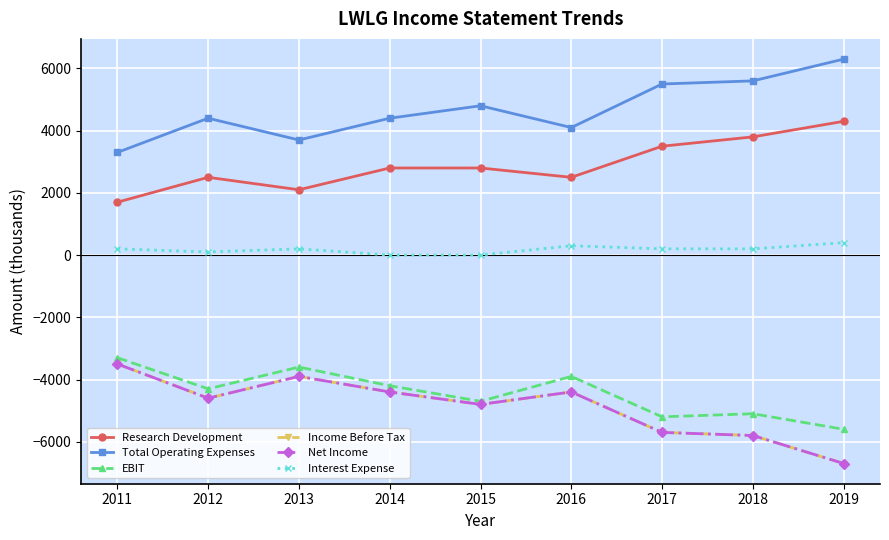

True or false: Income Before Tax and EBIT cross at least once.

False